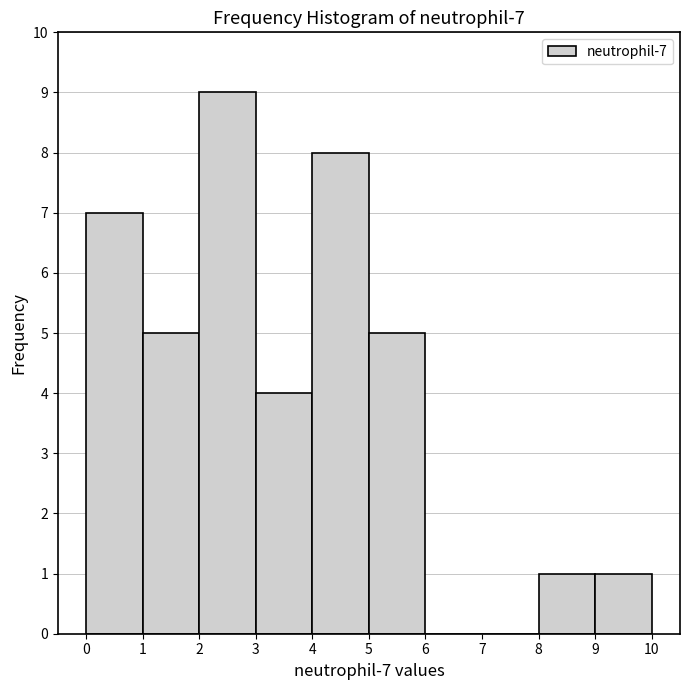

Over which range of the x-axis is the bar tallest?

2 to 3